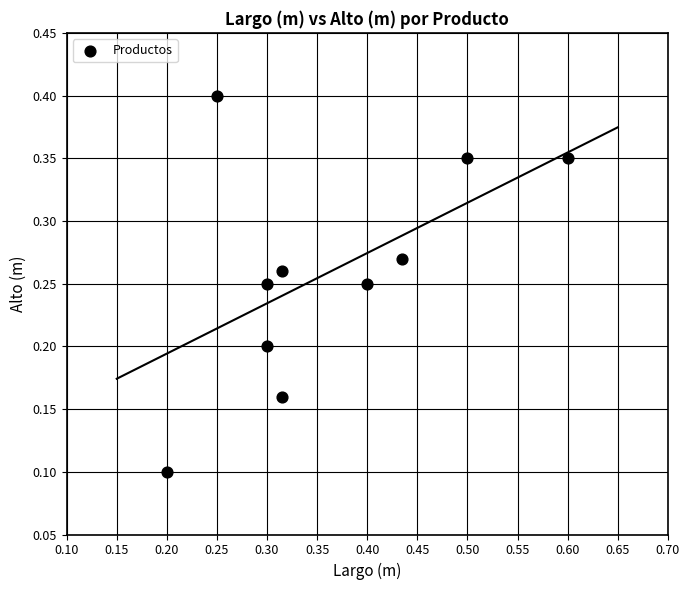

What is the average X value?

0.4